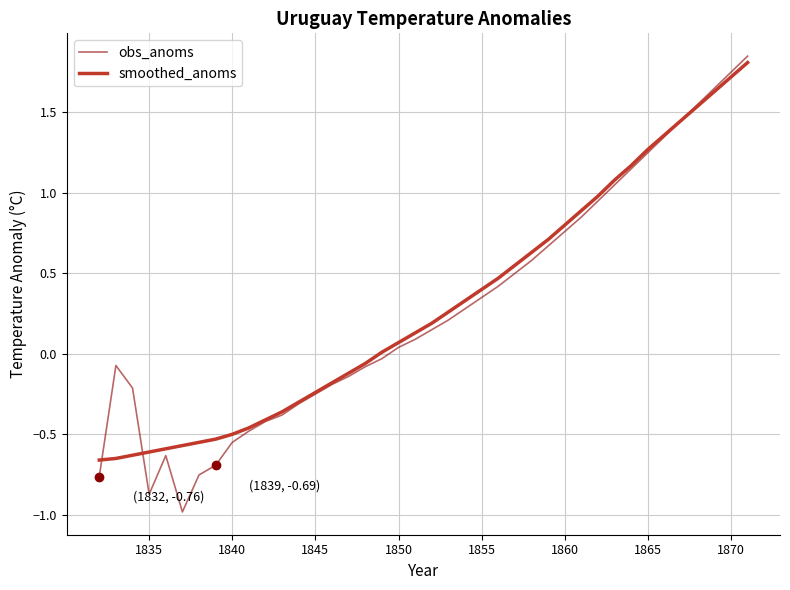

Reading right to left, what are all the values shown in this chart?

obs_anoms: 1.9	1.8	1.6	1.6	1.4	1.4	1.2	1.1	1.1	0.9	0.8	0.8	0.7	0.6	0.5	0.4	0.3	0.3	0.2	0.1	0.1	0.0	-0.0	-0.1	-0.1	-0.2	-0.2	-0.3	-0.4	-0.4	-0.5	-0.6	-0.7	-0.8	-1.0	-0.6	-0.9	-0.2	-0.1	-0.8
smoothed_anoms: 1.8	1.7	1.6	1.5	1.4	1.4	1.3	1.2	1.1	1.0	0.9	0.8	0.7	0.6	0.6	0.5	0.4	0.3	0.3	0.2	0.1	0.1	0.0	-0.1	-0.1	-0.2	-0.2	-0.3	-0.4	-0.4	-0.5	-0.5	-0.5	-0.6	-0.6	-0.6	-0.6	-0.6	-0.7	-0.7